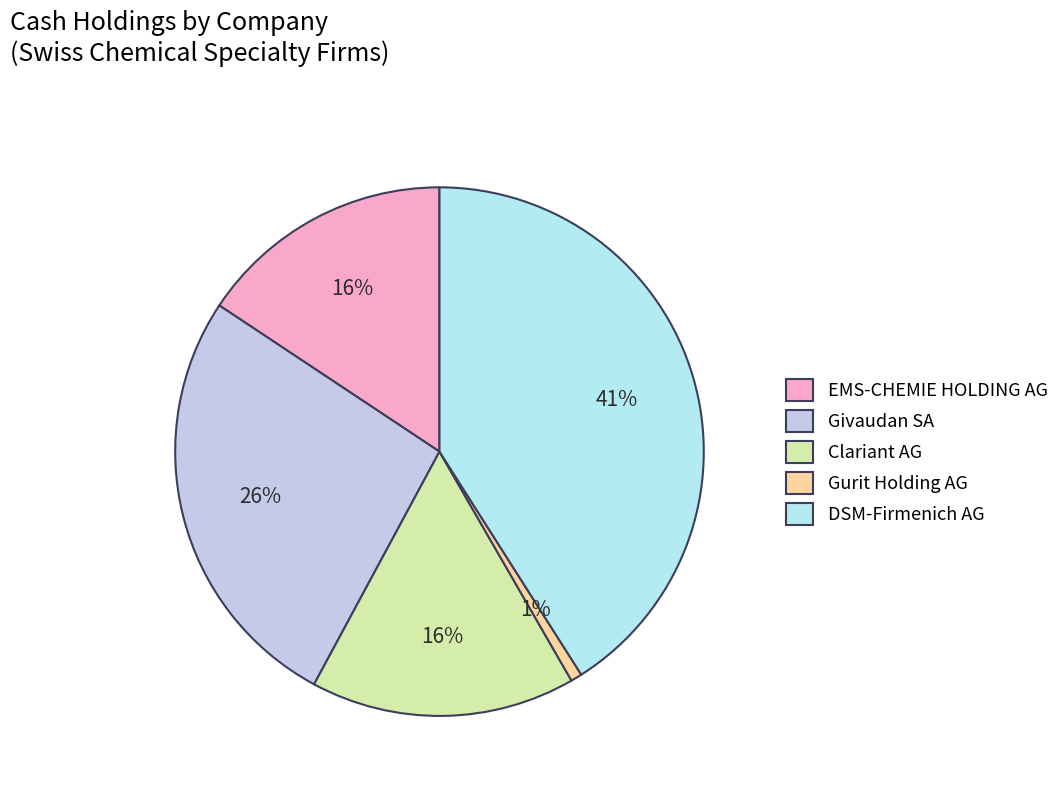

Rank the categories by value from lowest to highest.

Gurit Holding AG, EMS-CHEMIE HOLDING AG, Clariant AG, Givaudan SA, DSM-Firmenich AG